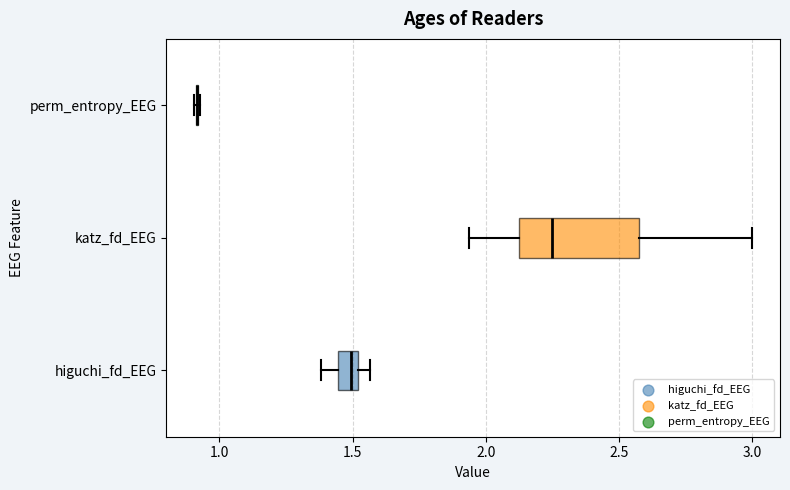

Comparing the boxes themselves (not the whiskers), which one is the widest?

katz_fd_EEG